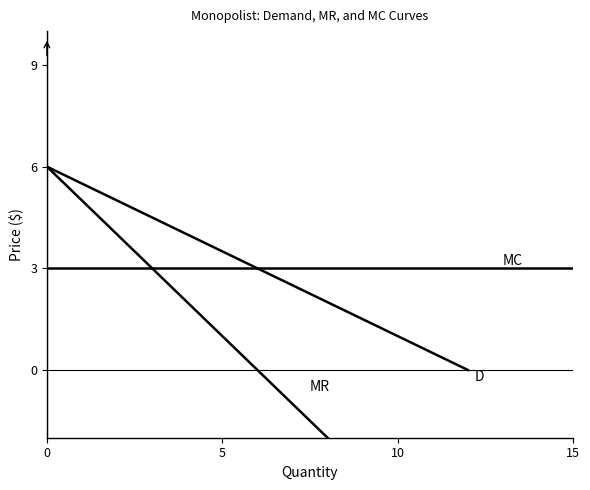

True or false: MR and Demand intersect in this chart.

False